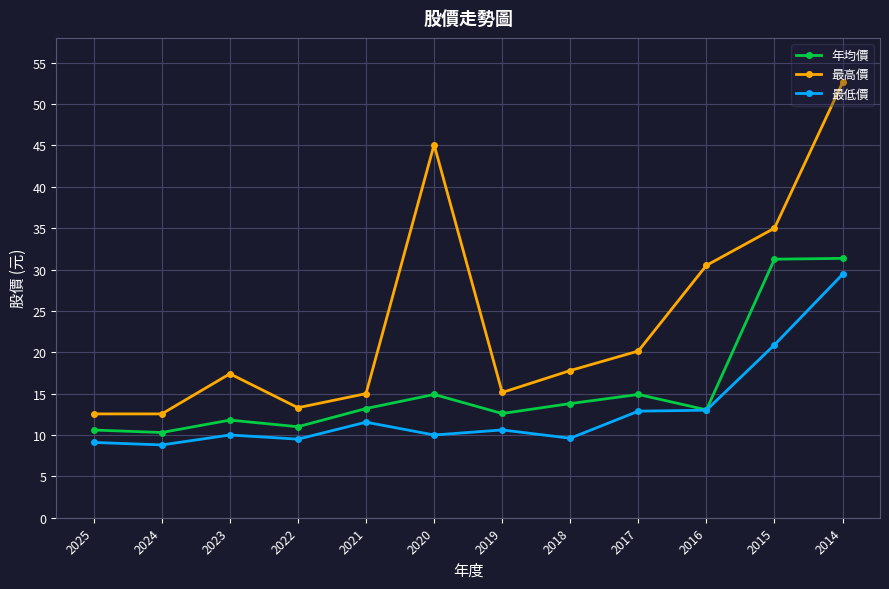

Which series has the widest spread of values?

最高價